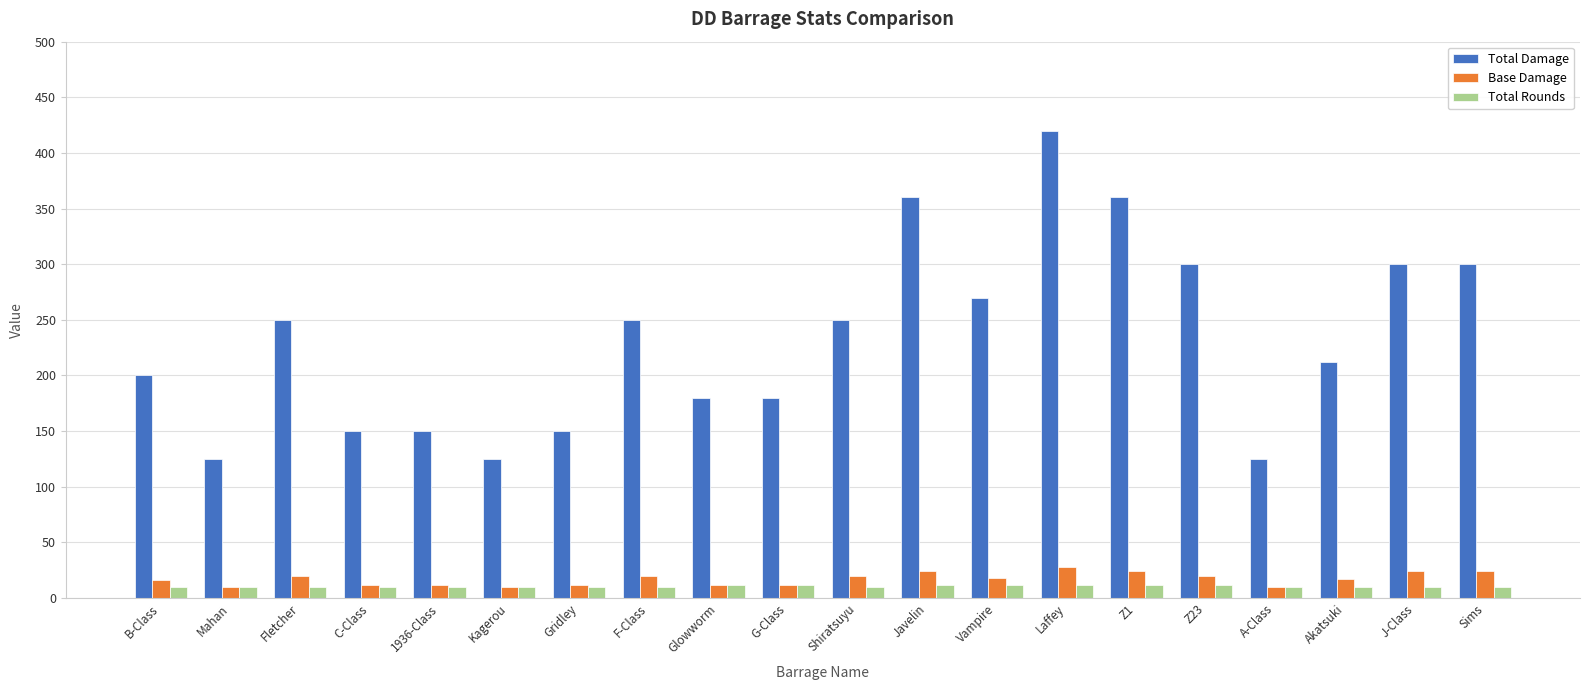

How many bars are there in total?

60